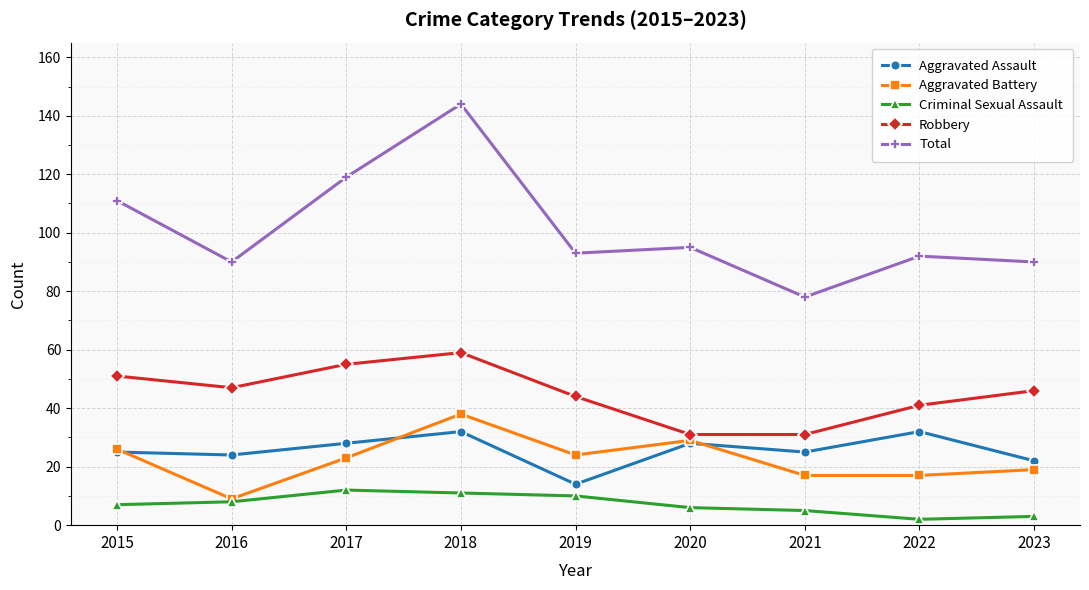

The value of Criminal Sexual Assault at 2021 is 5. True or false?

True